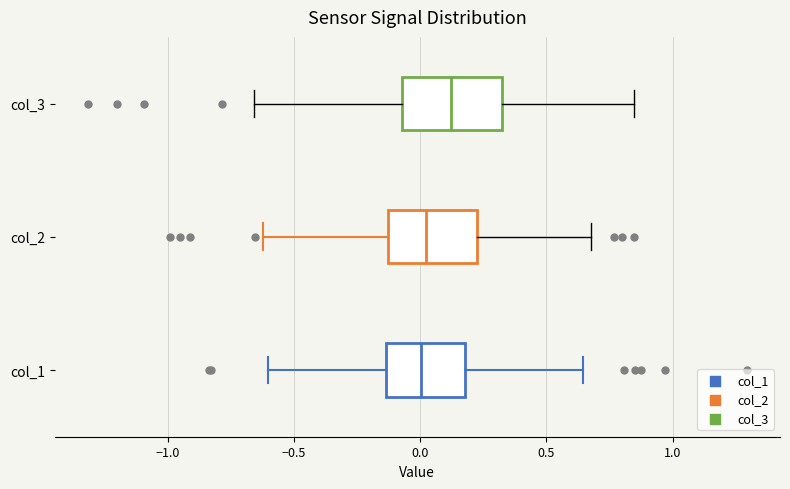

Reading bottom to top, read every box against the x-axis: the position of its median line, the range the box covers, and the ends of its whiskers. The values are not printed on the chart, so give them approximately, as read against the axis.

col_1: median 0.00, box -0.15 to 0.20, whiskers -0.60 to 0.65
col_2: median 0.00, box -0.15 to 0.25, whiskers -0.60 to 0.70
col_3: median 0.10, box -0.05 to 0.30, whiskers -0.65 to 0.85